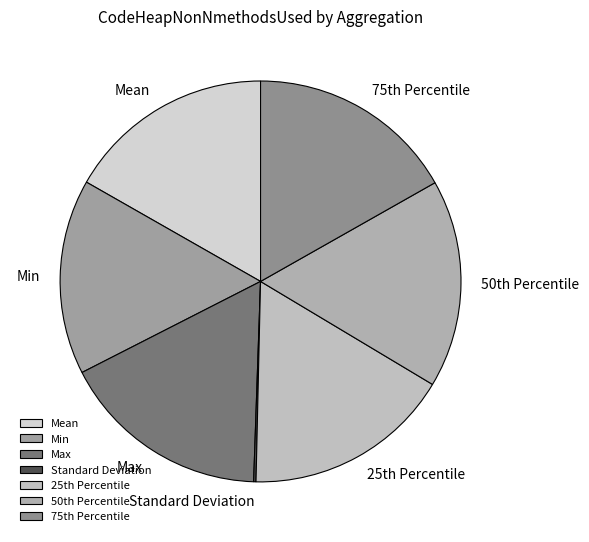

The Max slice represents 17% of the pie. True or false?

True